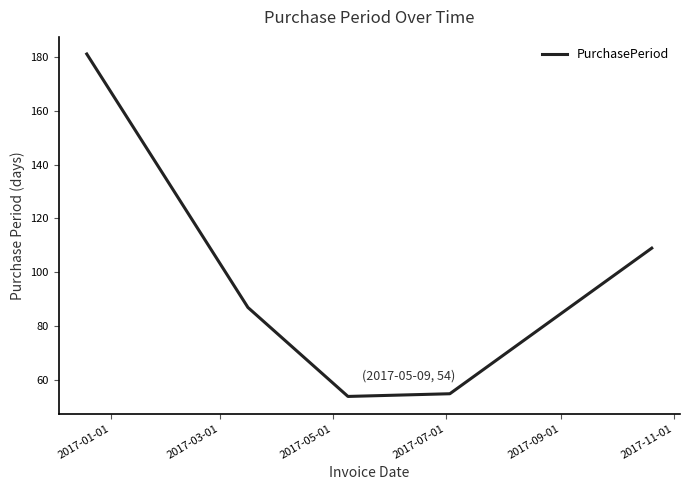

Is this an area chart (filled region under the line)?

No